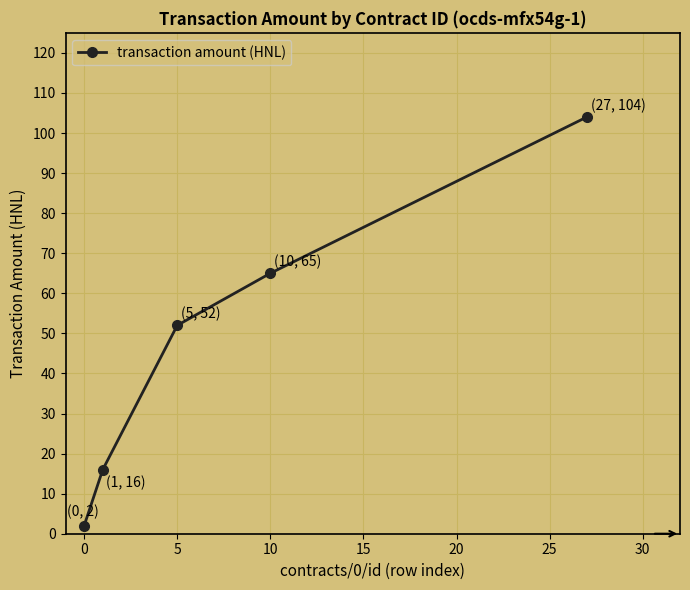

What is the maximum value shown in the chart?

104